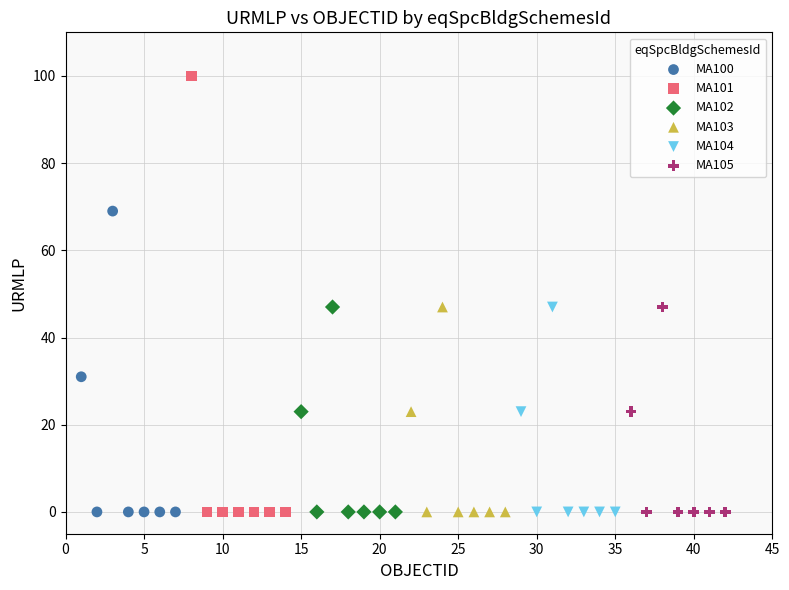

What are all the series names shown in the legend?

MA100, MA101, MA102, MA103, MA104, MA105